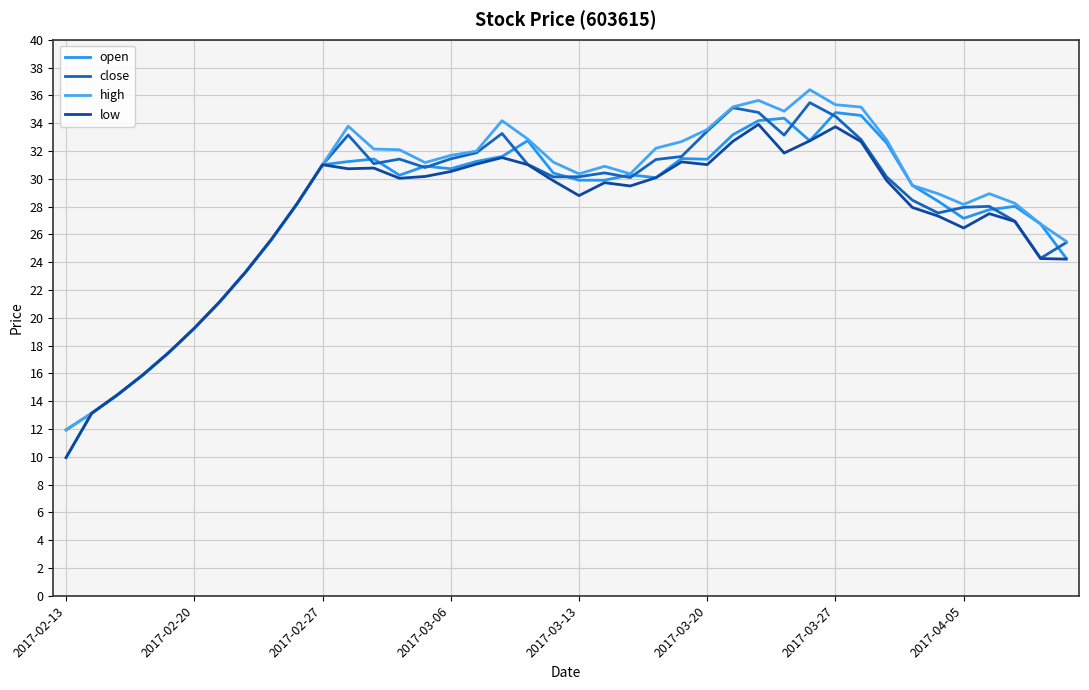

How many lines are shown in the chart?

4